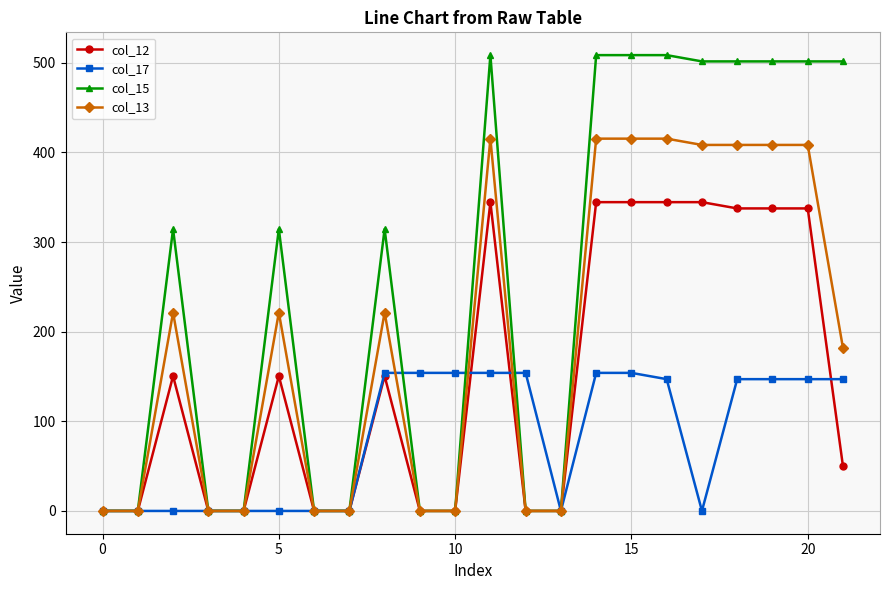

What is the highest value of the col_12 series?

344.5